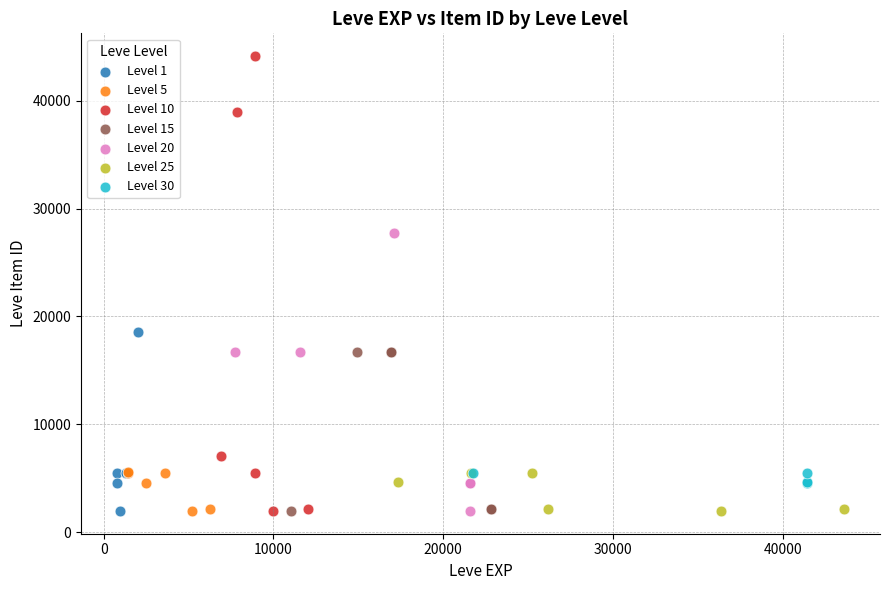

Which series reaches the maximum Y coordinate?

Level 10